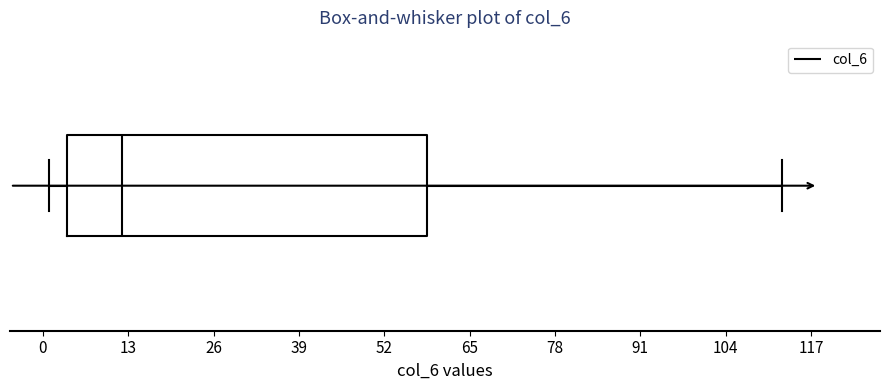

Where does the left whisker of the box end on the x-axis? The values are not printed on the chart, so give them approximately, as read against the axis.

0